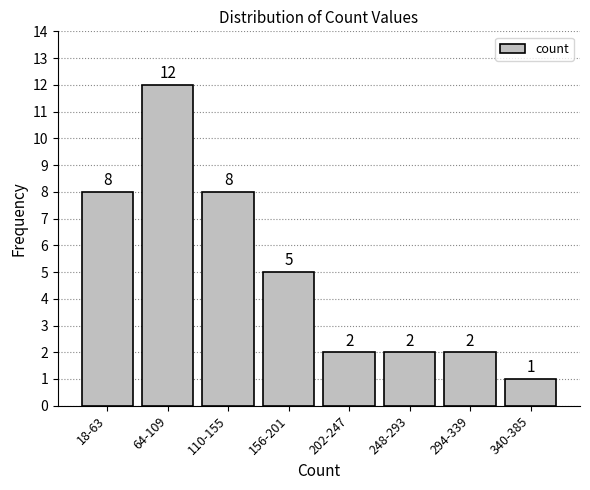

Reading left to right, what are all the values shown in this chart?

8	12	8	5	2	2	2	1